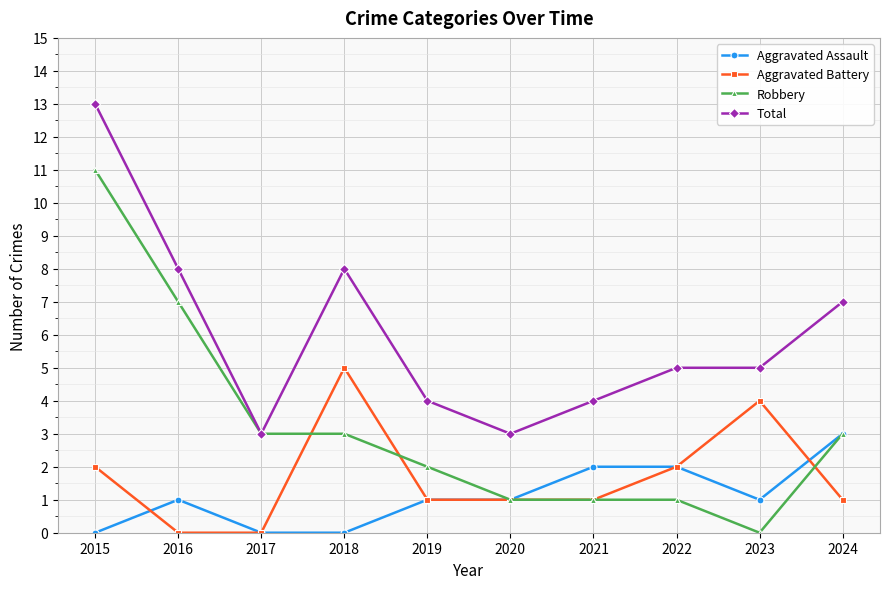

Between 2021 and 2023, which series saw the biggest shift?

Aggravated Battery